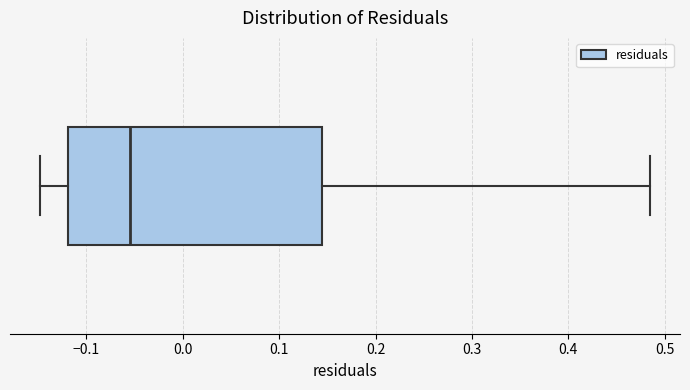

Where does the right whisker of the box end on the x-axis? The values are not printed on the chart, so give them approximately, as read against the axis.

0.48